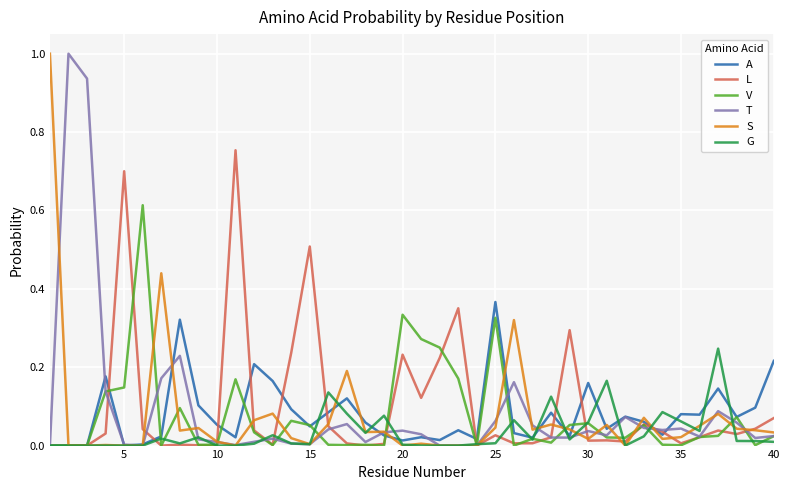

How many lines are shown in the chart?

6